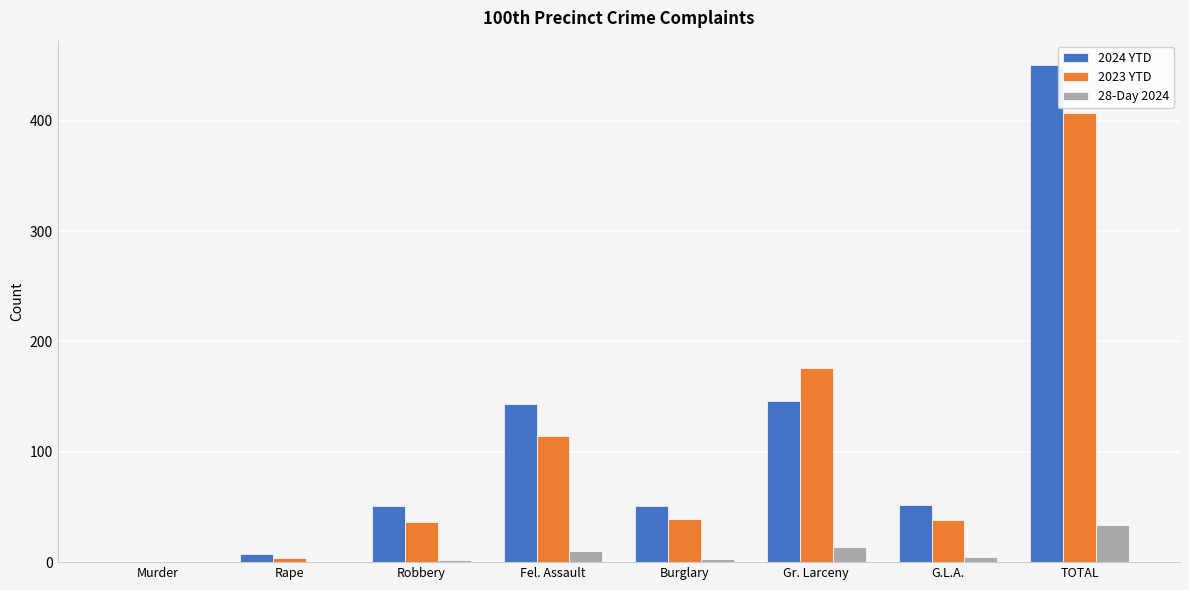

Which series has the largest total across all categories?

2024 YTD